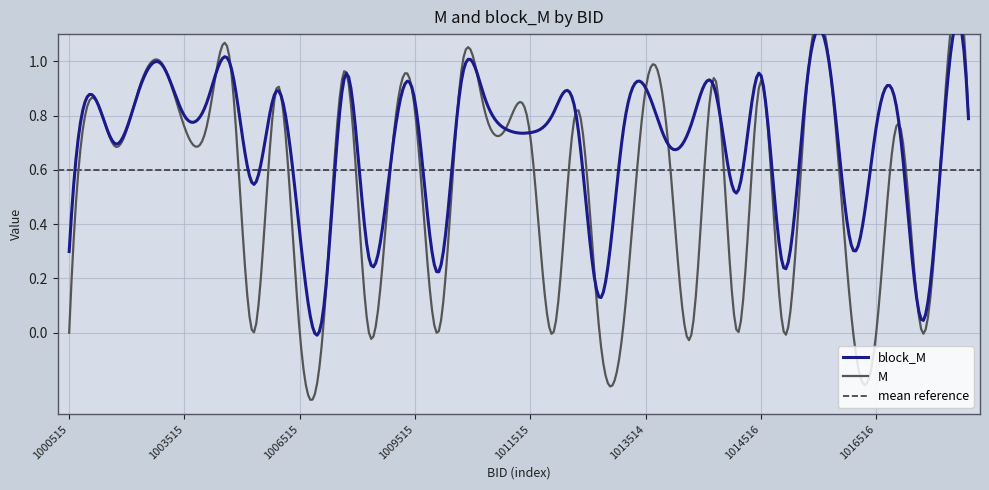

What is the sum of all block_M values?

27.3